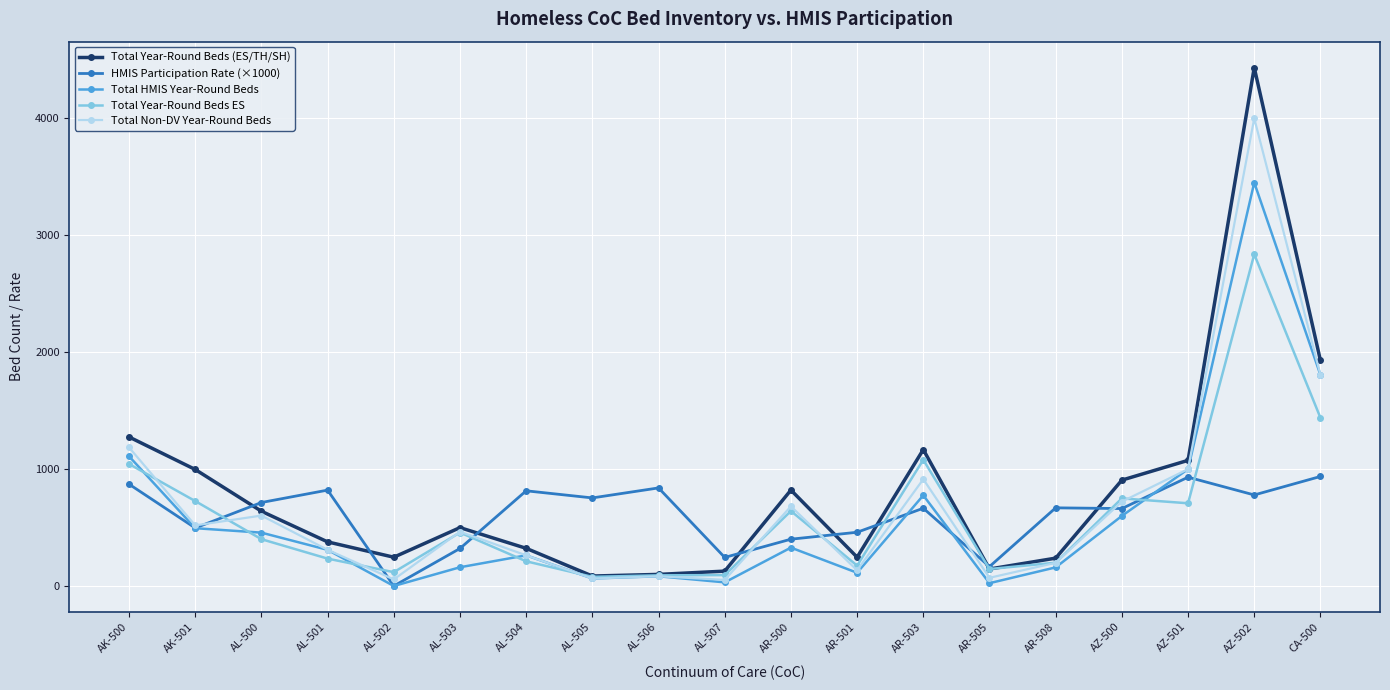

What is the total value across all series at AL-504?

1870.7